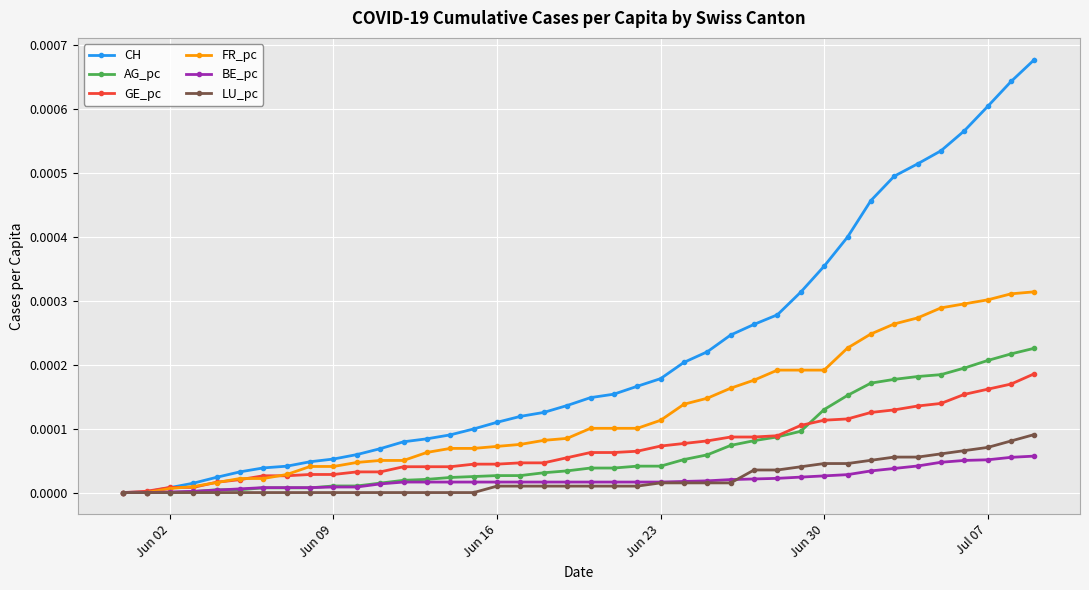

Which series has the largest total across all categories?

CH